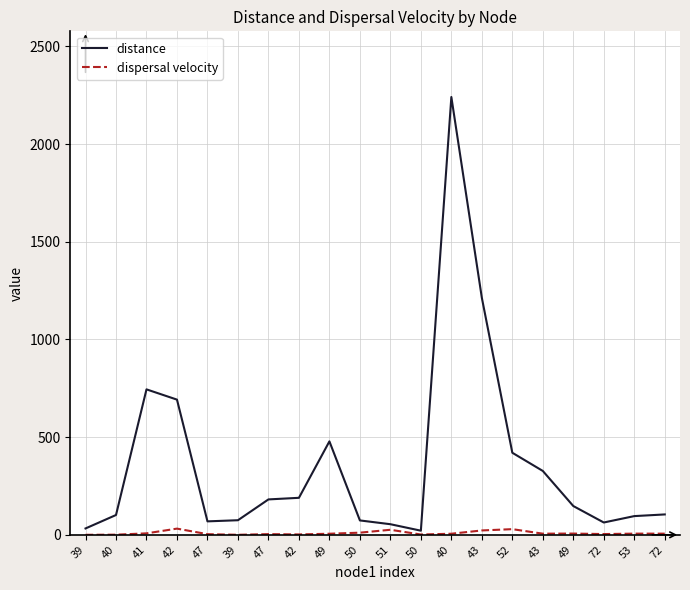

What is the label of the 8th point from the right?

40